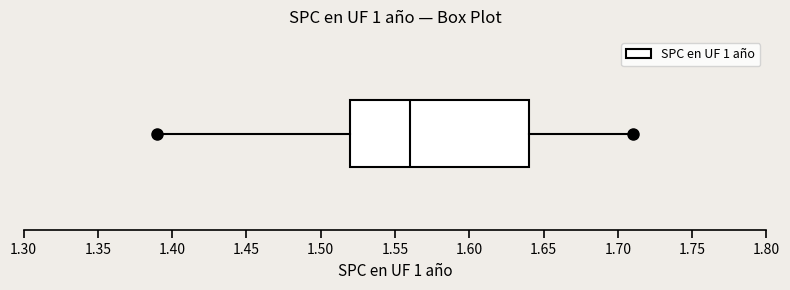

Where does the left whisker of the box end on the x-axis? The values are not printed on the chart, so give them approximately, as read against the axis.

1.39